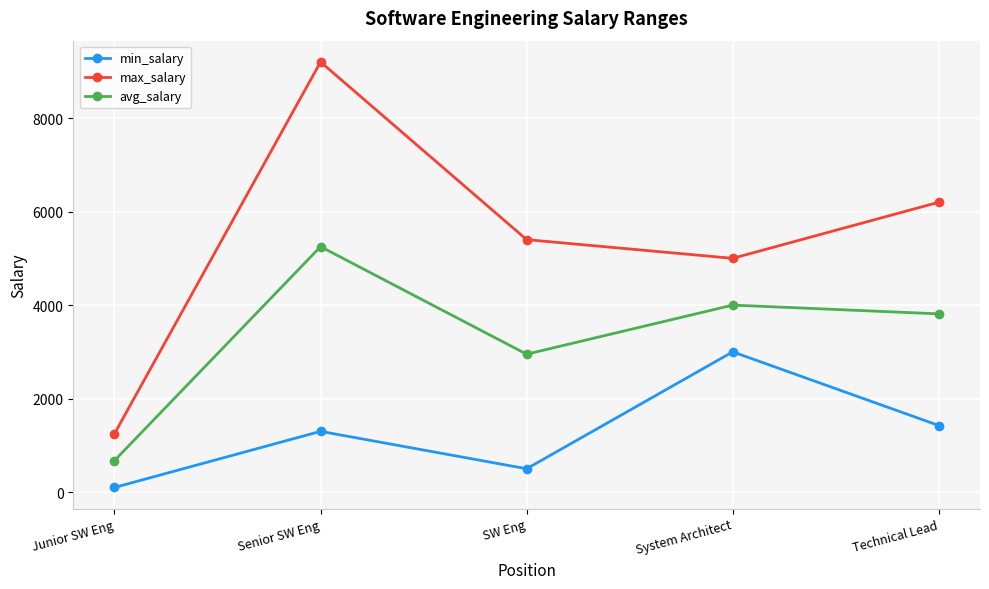

Where is avg_salary nearest to the value 2962?

SW Eng